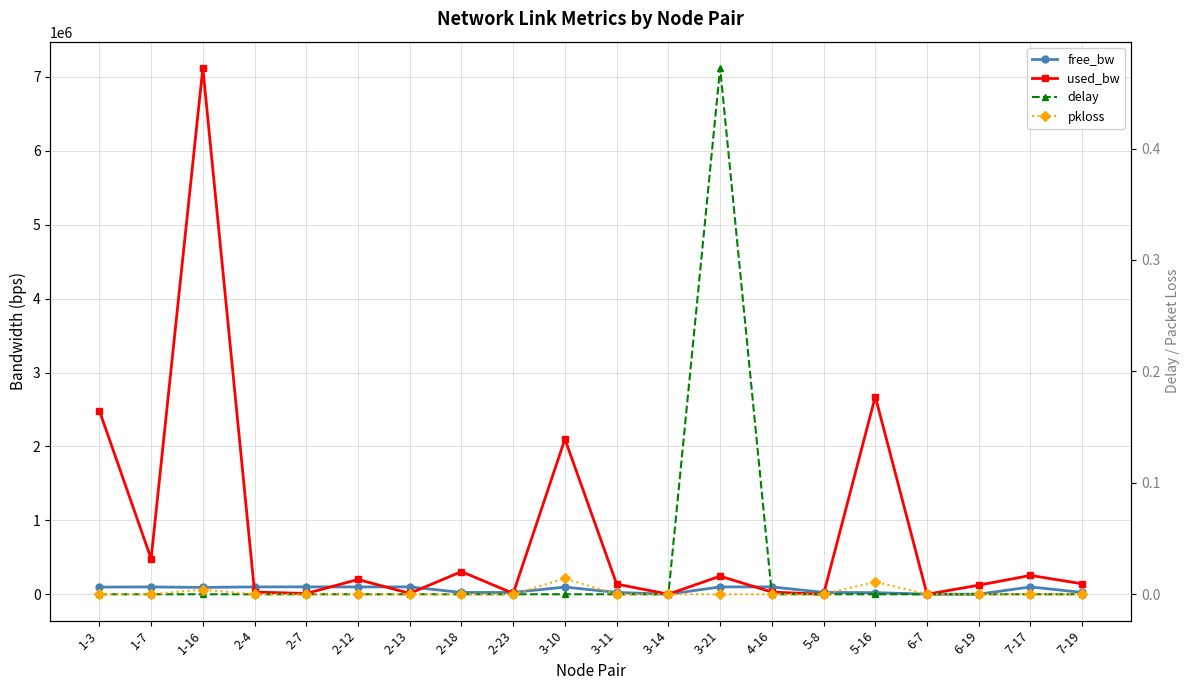

Which series has the largest total across all categories?

used_bw